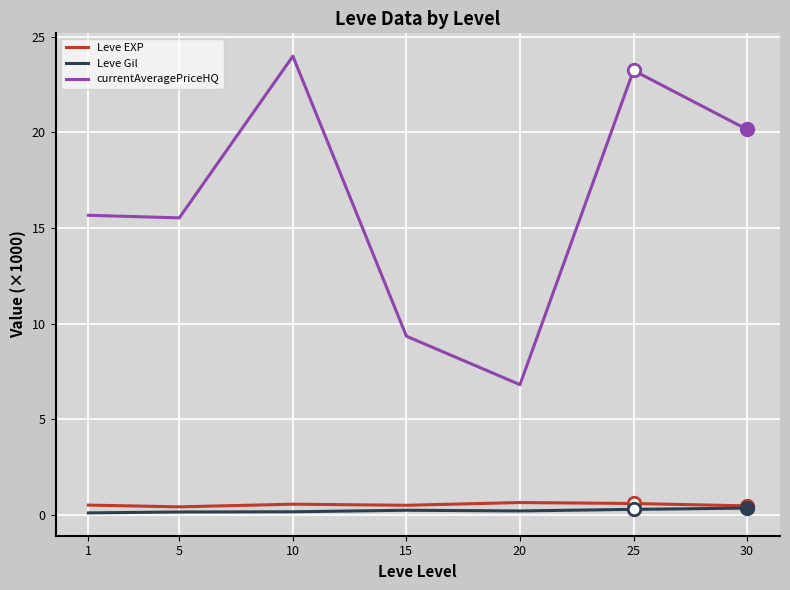

How many series are shown in this chart?

3